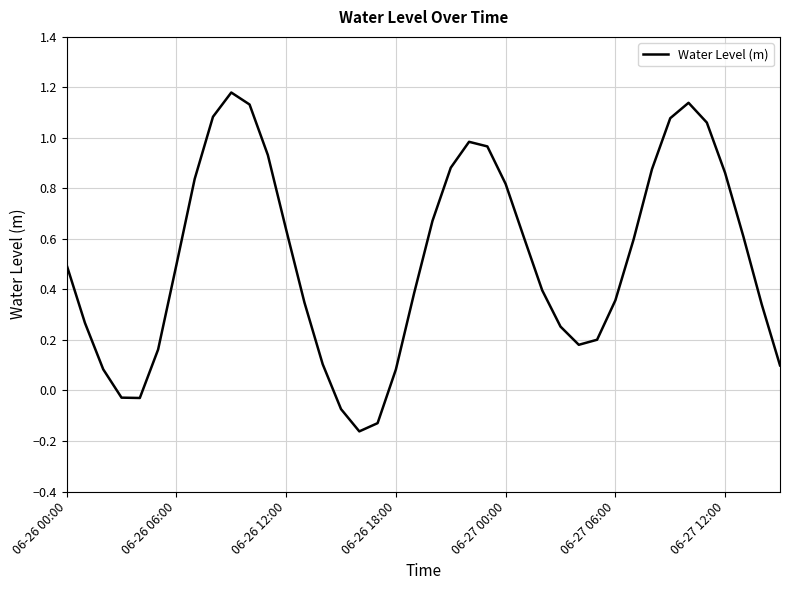

How many lines are shown in the chart?

1